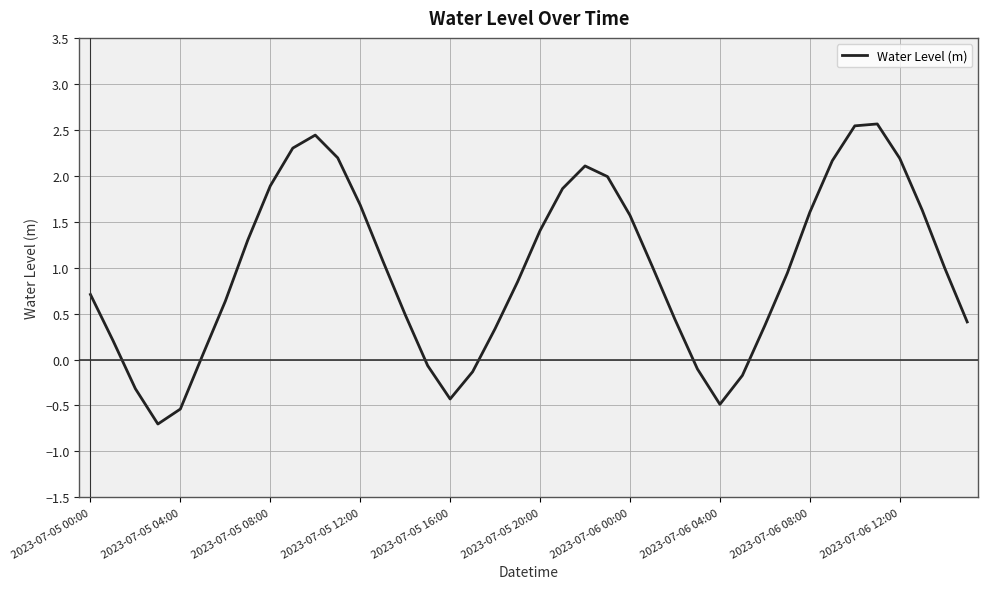

What is the greatest value displayed?

2.6